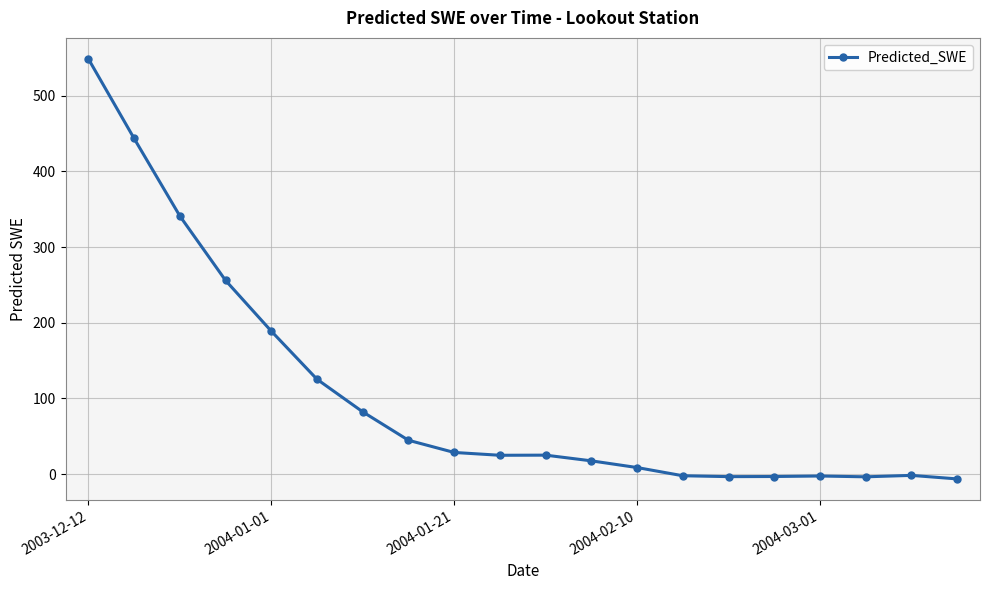

How many distinct data groups are displayed?

1